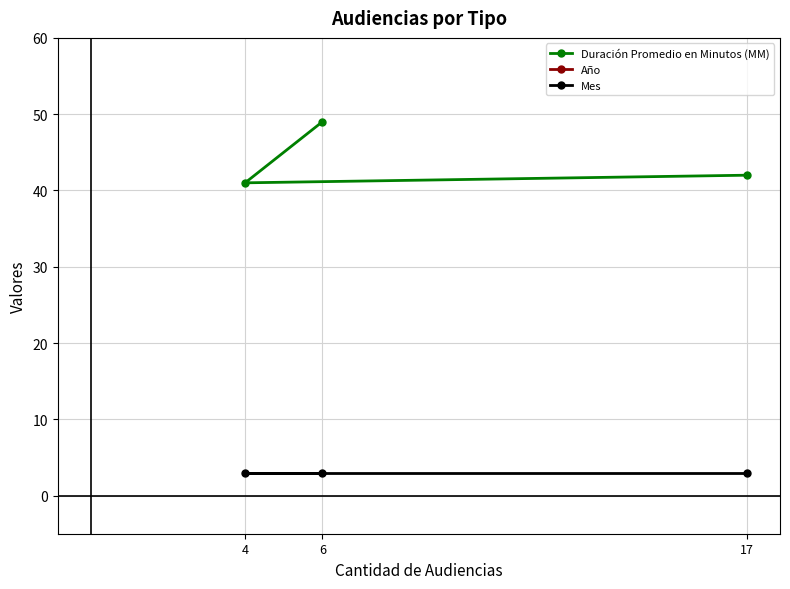

The value of Año at 6 is 2019. True or false?

True